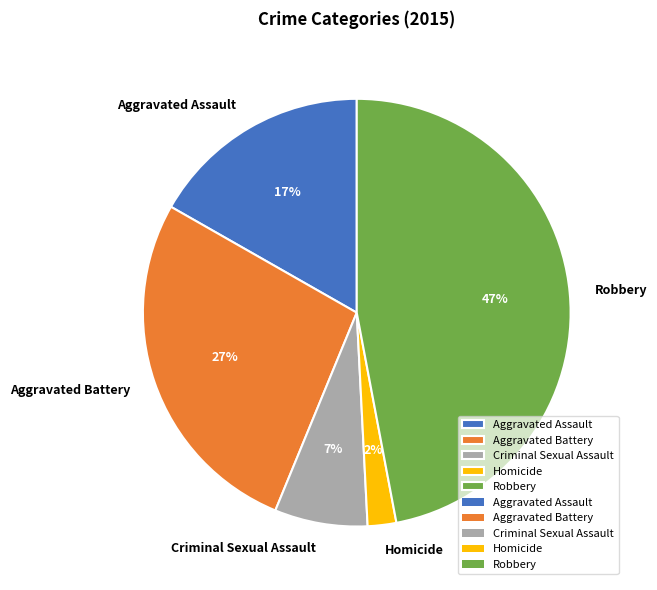

Count the number of slices in the pie.

5